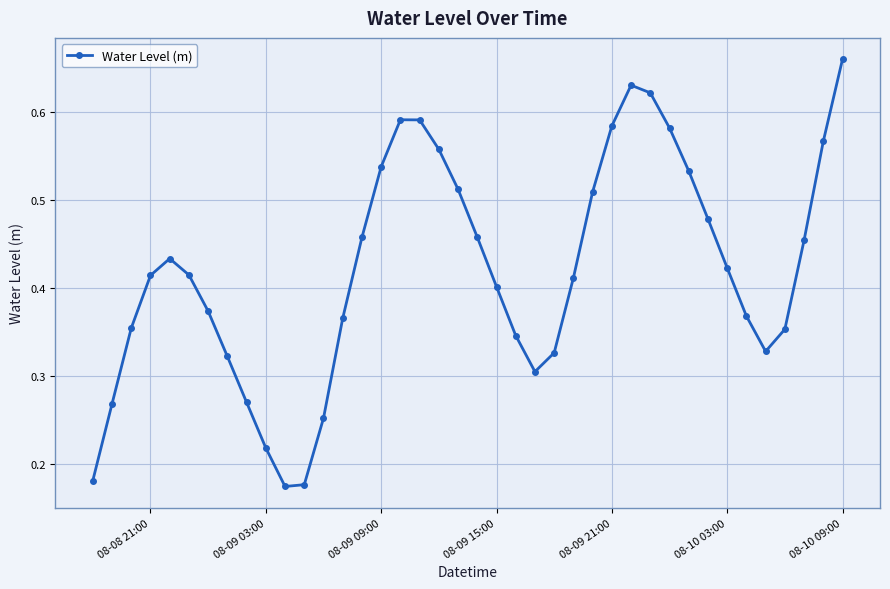

What is the sum of all values?

16.8